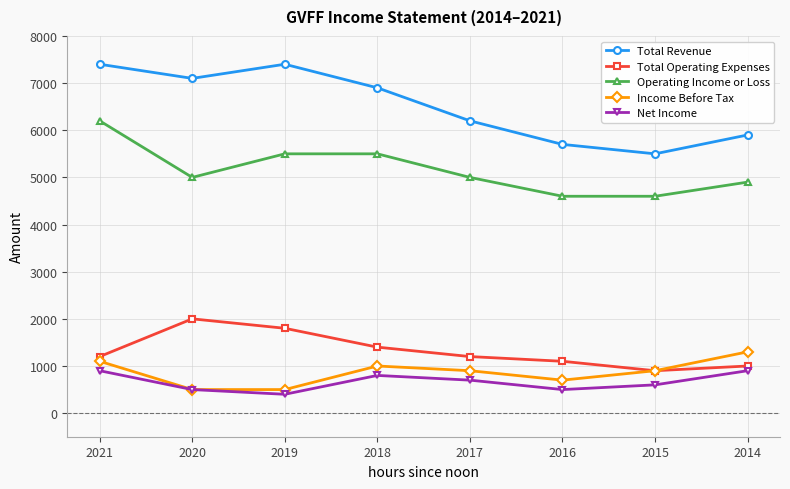

Reading right to left, list all the values displayed in this chart.

Total Revenue: 5900	5500	5700	6200	6900	7400	7100	7400
Total Operating Expenses: 1000	900	1100	1200	1400	1800	2000	1200
Operating Income or Loss: 4900	4600	4600	5000	5500	5500	5000	6200
Income Before Tax: 1300	900	700	900	1000	500	500	1100
Net Income: 900	600	500	700	800	400	500	900